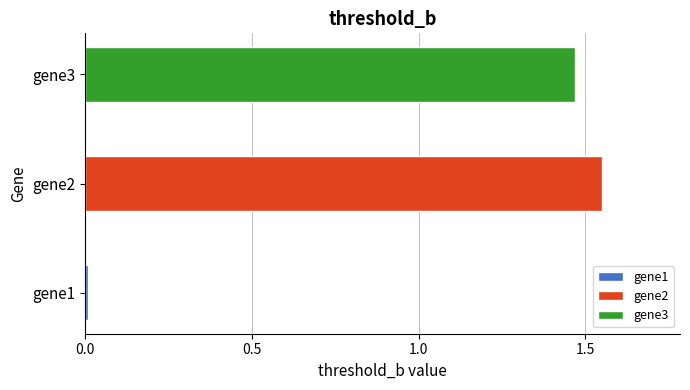

List the labels in order of value, largest first.

gene2, gene3, gene1